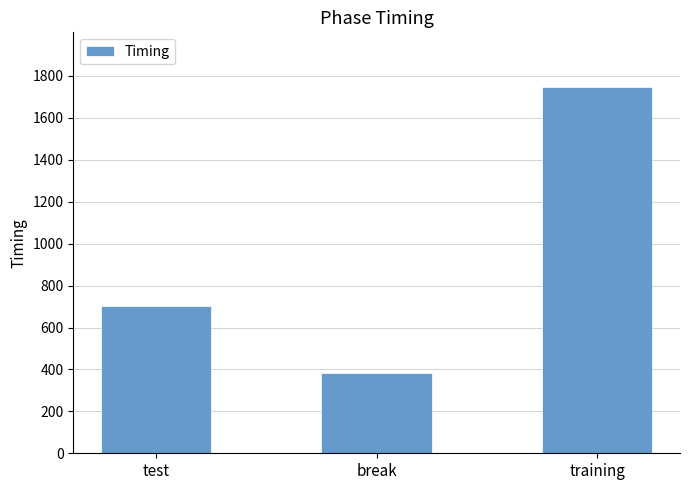

List the labels in order of value, largest first.

training, test, break